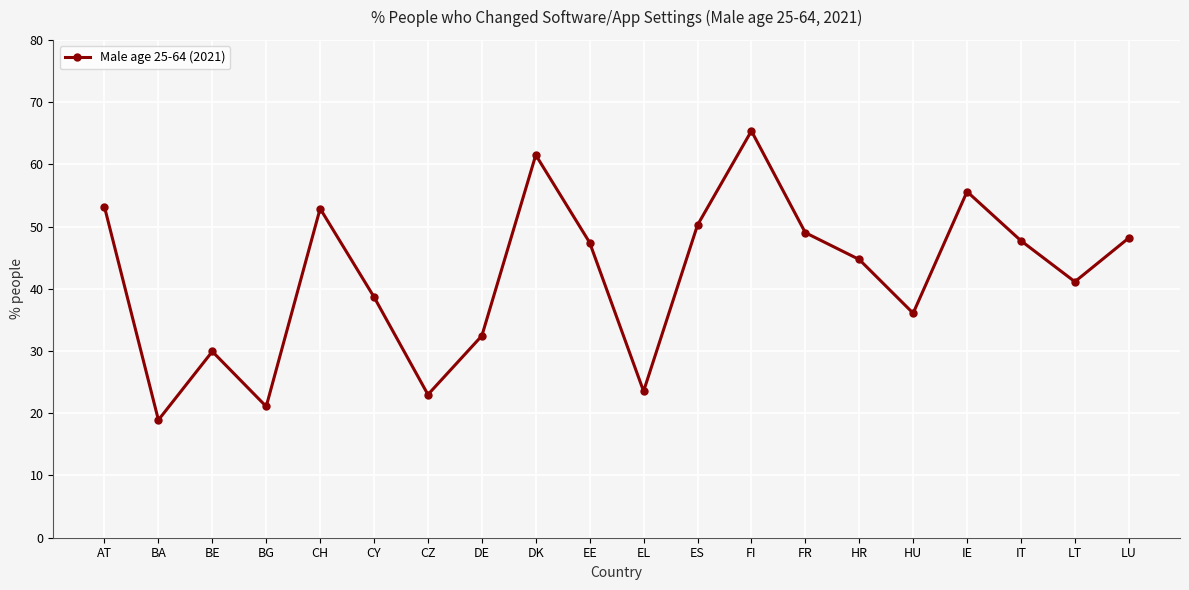

Is it true that the value at LT is 41.1?

True